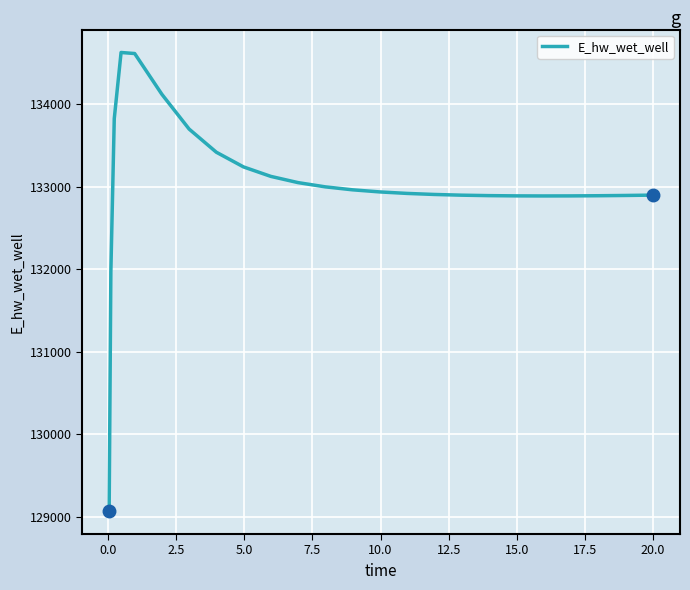

What is the difference between the maximum and minimum values?

5557.5